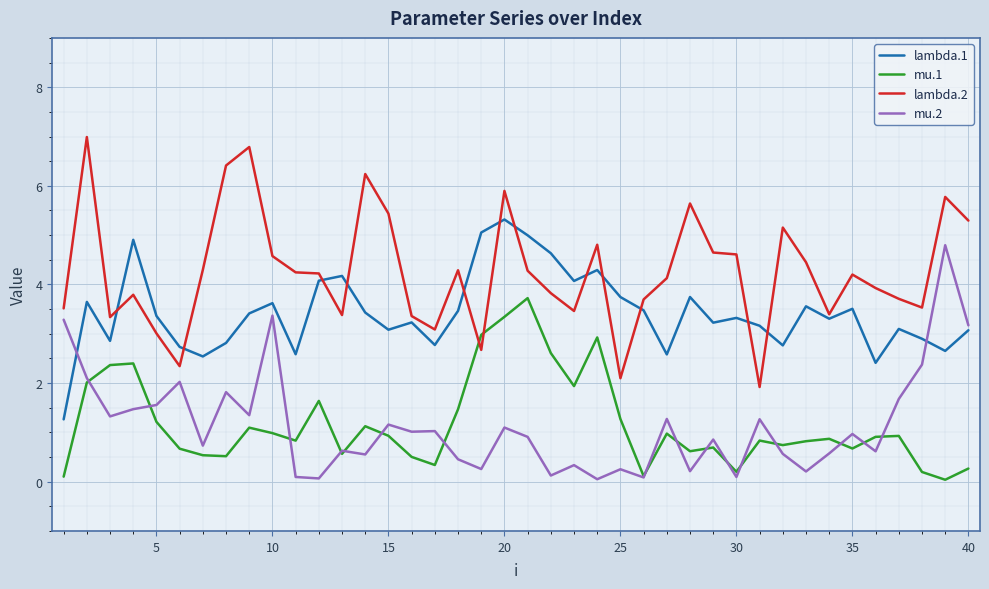

What is the difference between the maximum and second lowest values in the mu.1 series?

3.6